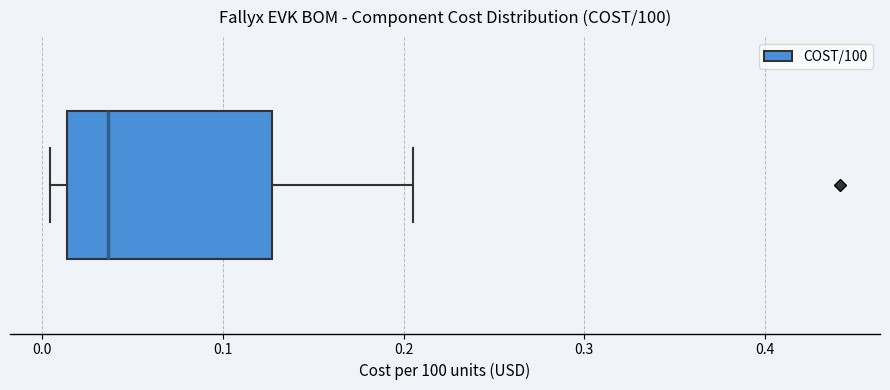

Where is the right edge of the box on the x-axis? The values are not printed on the chart, so give them approximately, as read against the axis.

0.13